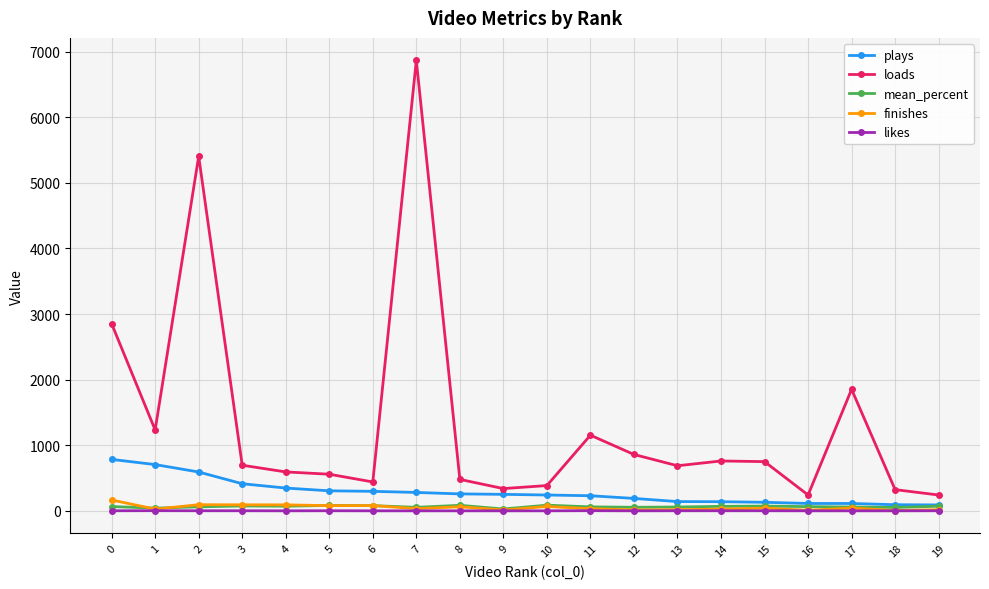

Count the number of data series in this chart.

5